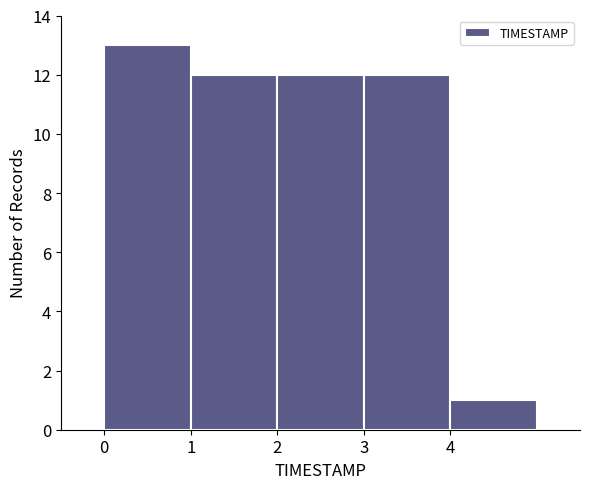

Over which range of the x-axis is the bar tallest?

0 to 1